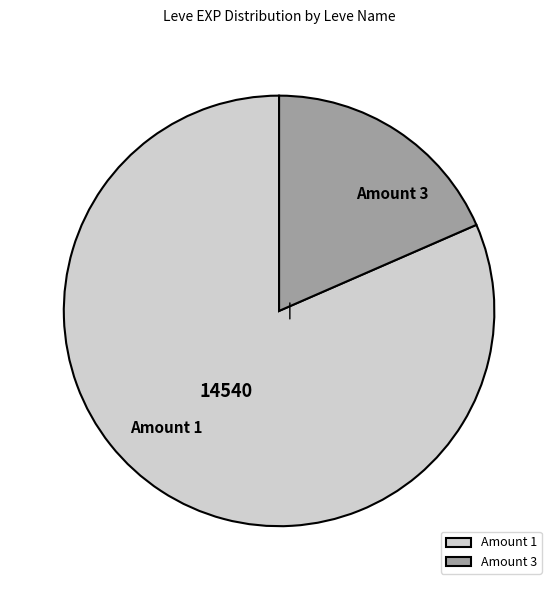

What is the smallest slice in the pie chart?

Amount 3